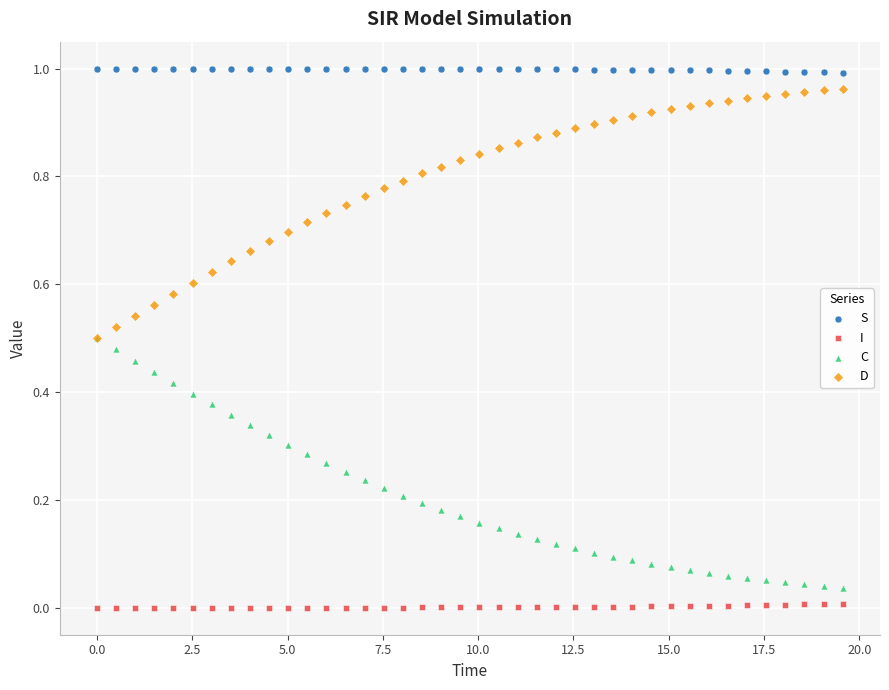

What are all the series names shown in the legend?

S, I, C, D